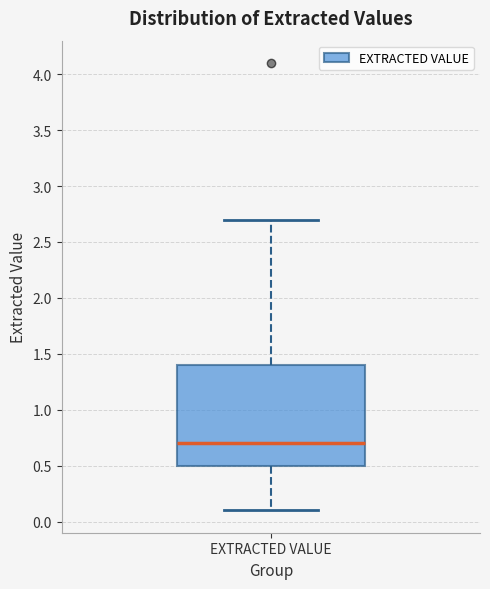

Where is the lower edge of the box for EXTRACTED VALUE on the y-axis? The values are not printed on the chart, so give them approximately, as read against the axis.

0.5